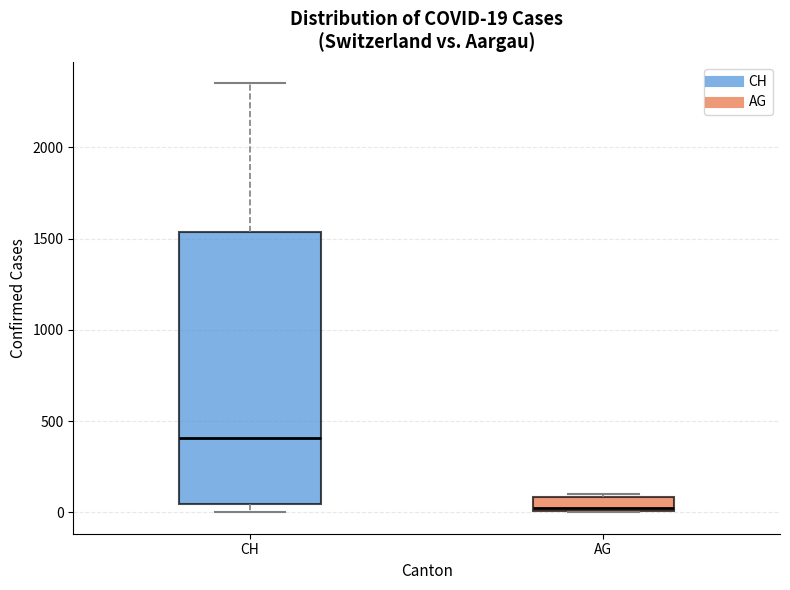

Which box is the tallest, from its lower edge to its upper edge?

CH